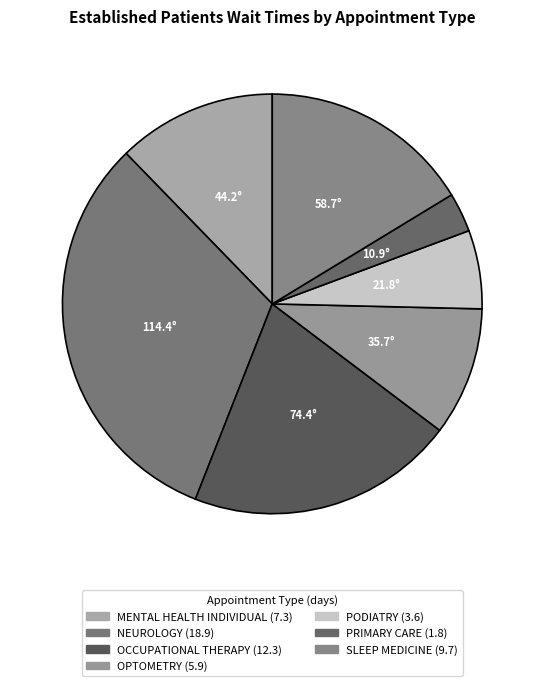

How many segments does this pie chart have?

7